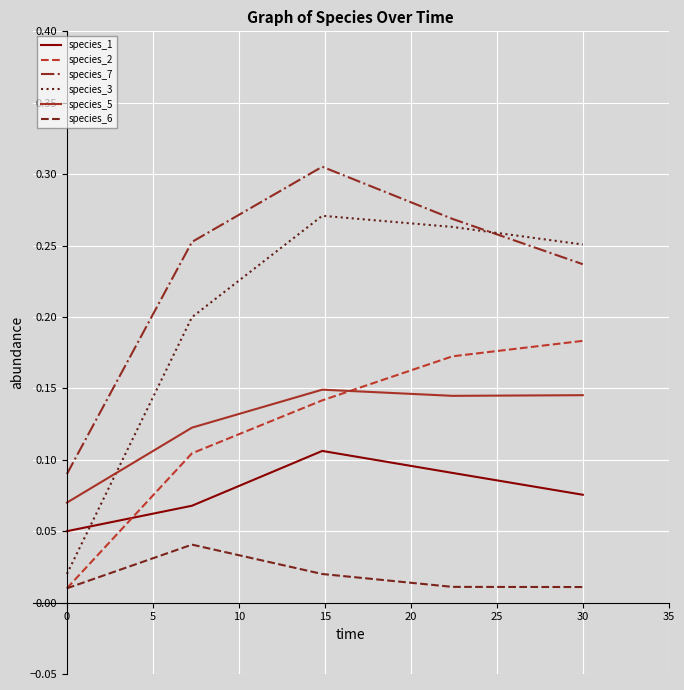

Rank the series by their maximum value, from lowest to highest.

species_6, species_1, species_5, species_2, species_3, species_7